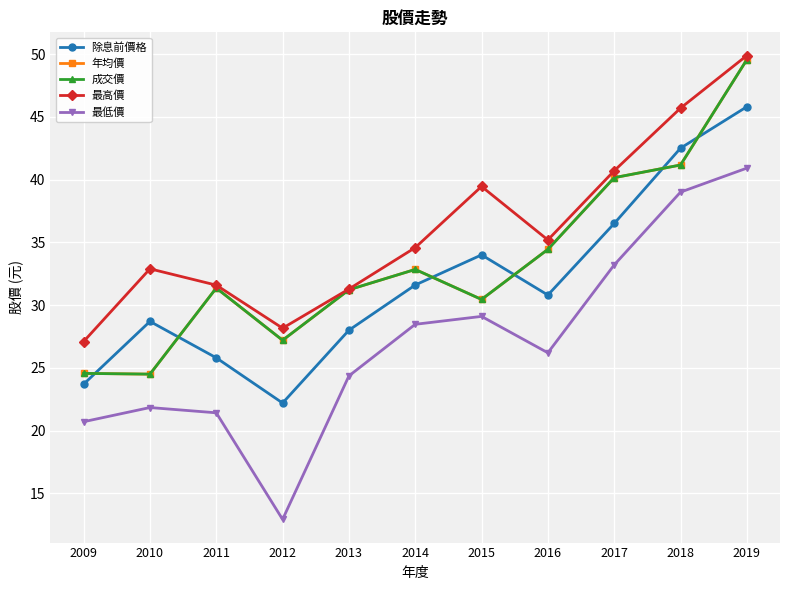

True or false: 年均價 and 最低價 intersect in this chart.

False